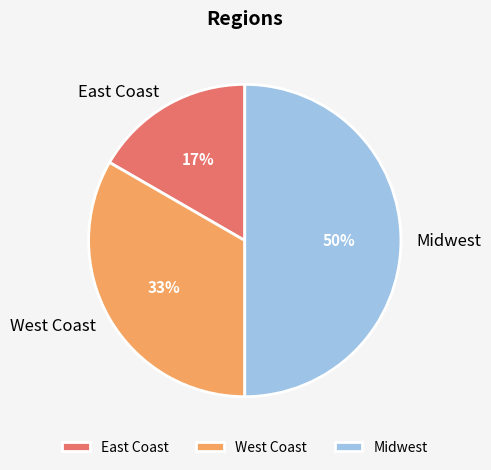

What percentage is the Midwest slice, to the nearest percent?

50%